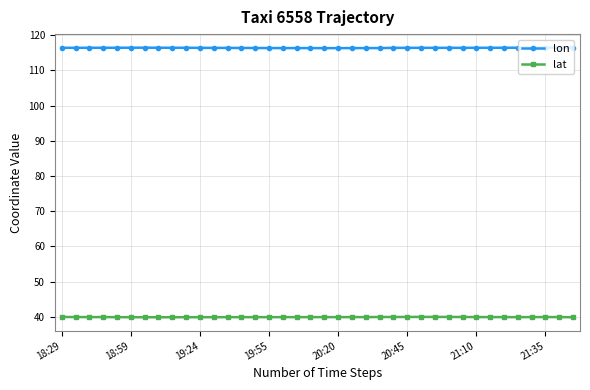

What is the value of the lat point at the 3rd from the left?

39.9